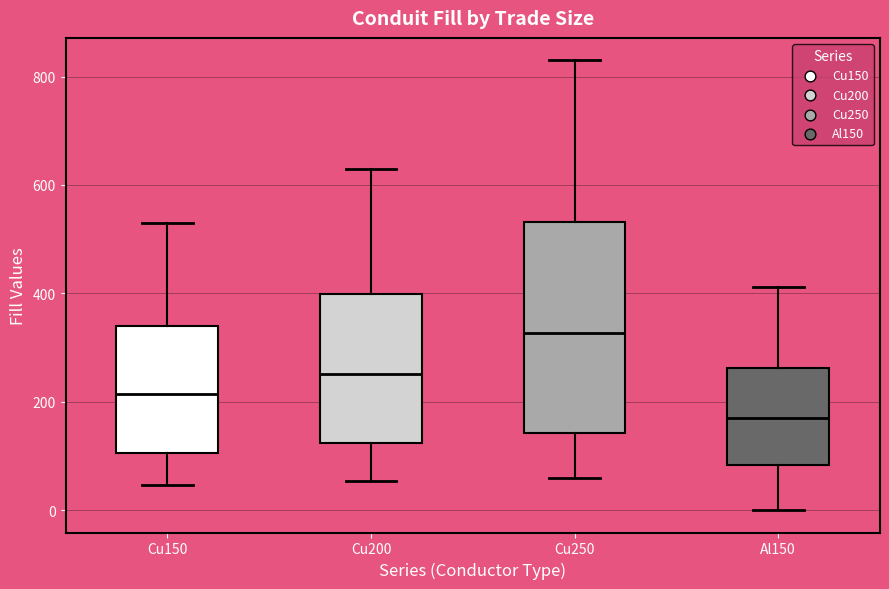

Reading left to right, transcribe this box plot: for each box, give where its median line is, the range the box spans, and where its two whiskers end, as read against the y-axis. The values are not printed on the chart, so give them approximately, as read against the axis.

Cu150: median 220, box 100 to 340, whiskers 40 to 520
Cu200: median 260, box 120 to 400, whiskers 60 to 620
Cu250: median 320, box 140 to 540, whiskers 60 to 840
Al150: median 180, box 80 to 260, whiskers 0 to 420